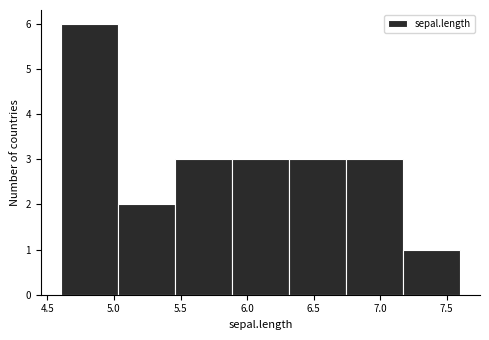

How tall is the bar that spans 7.15 to 7.60 on the x-axis? Neither the bar edges nor the heights are printed on the chart, so give them approximately, as read against the axes.

1